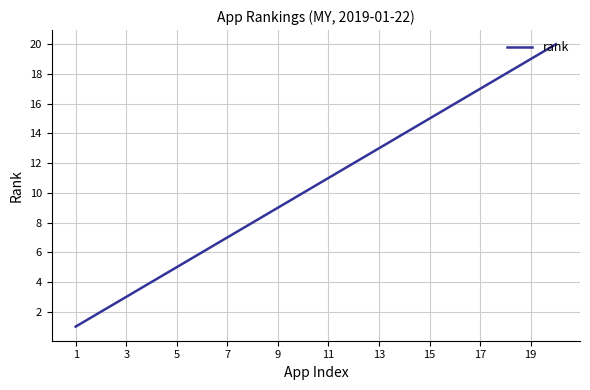

What is the greatest value displayed?

20